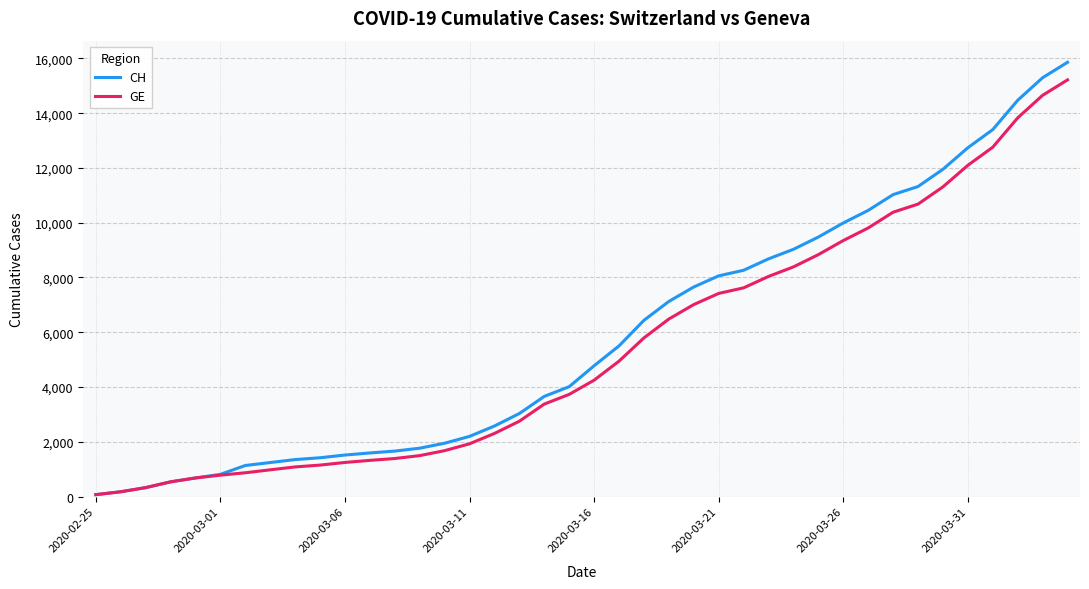

What is the maximum value shown in the chart?

15857